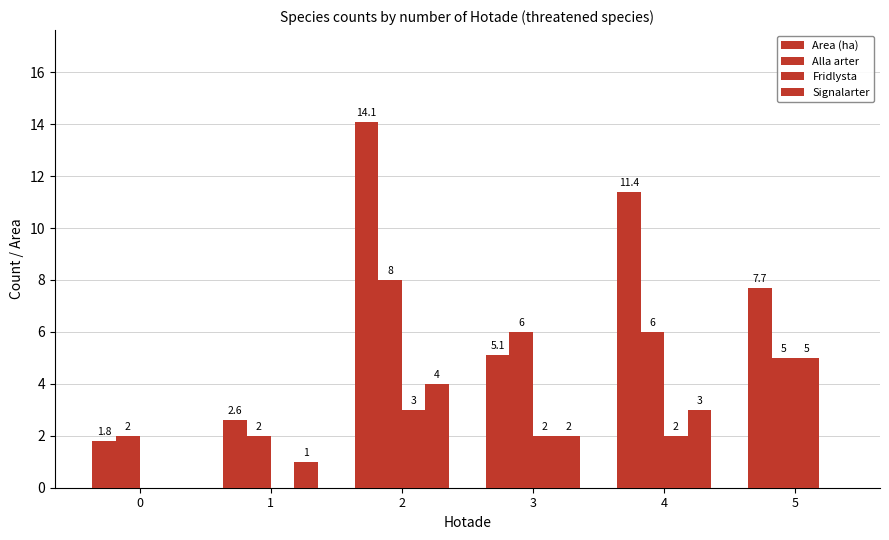

How many groups of bars are there?

6